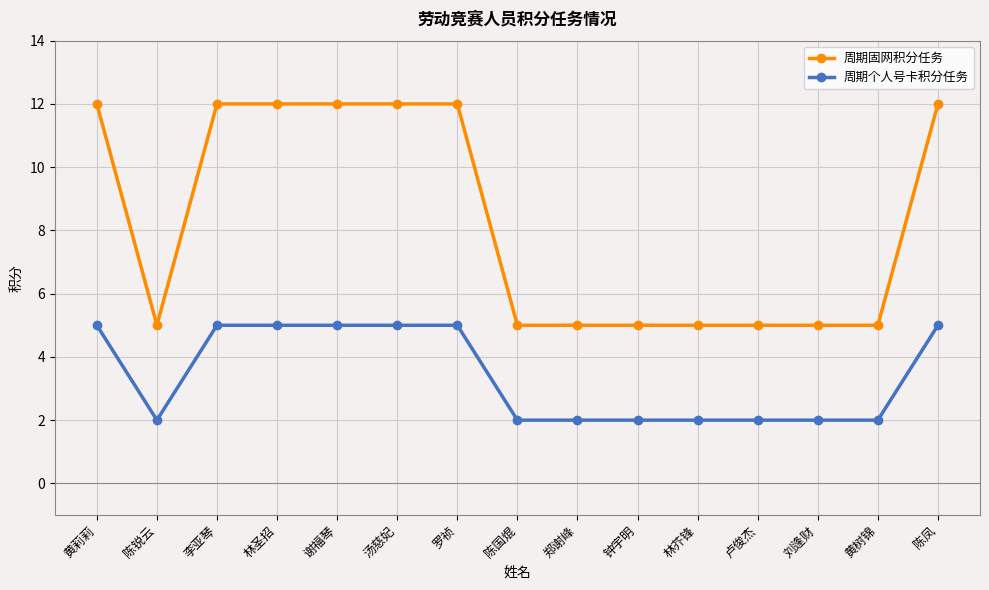

How many distinct data groups are displayed?

2